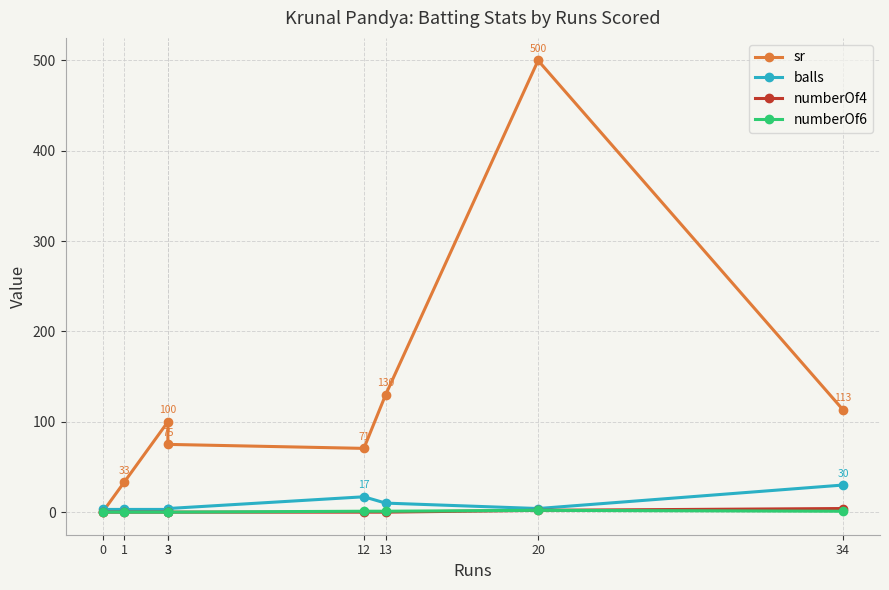

Reading left to right, what are all the values shown in this chart?

sr: 0=0.0	1=33.3	3=100.0	3=75.0	12=70.6	13=130.0	20=500.0	34=113.3
balls: 0=3.0	1=3.0	3=3.0	3=4.0	12=17.0	13=10.0	20=4.0	34=30.0
numberOf4: 0=0.0	1=0.0	3=0.0	3=0.0	12=0.0	13=0.0	20=2.0	34=4.0
numberOf6: 0=0.0	1=0.0	3=0.0	3=0.0	12=1.0	13=1.0	20=2.0	34=1.0